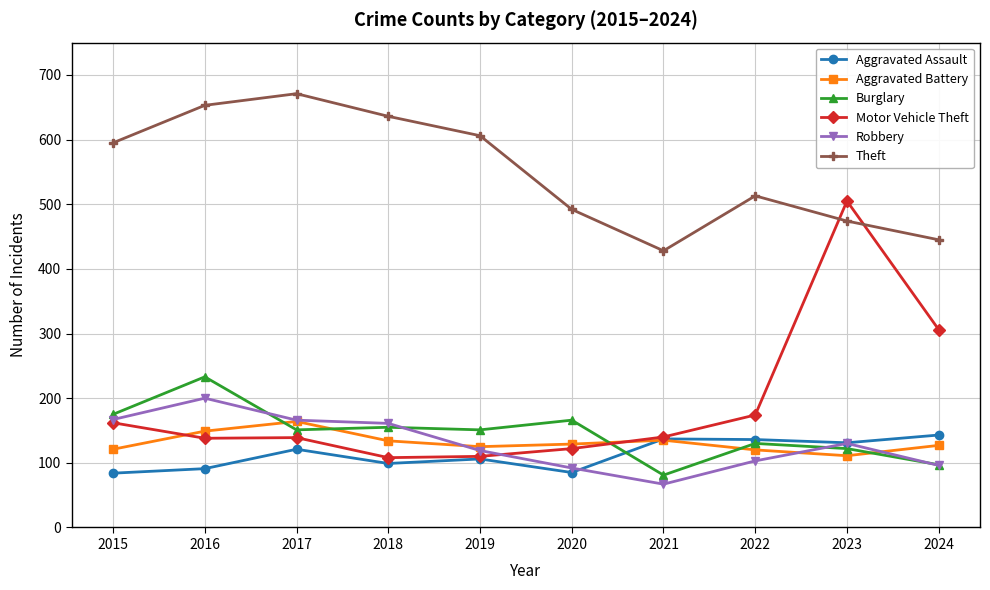

After their last crossing, which series has the higher values: Aggravated Assault or Robbery?

Aggravated Assault